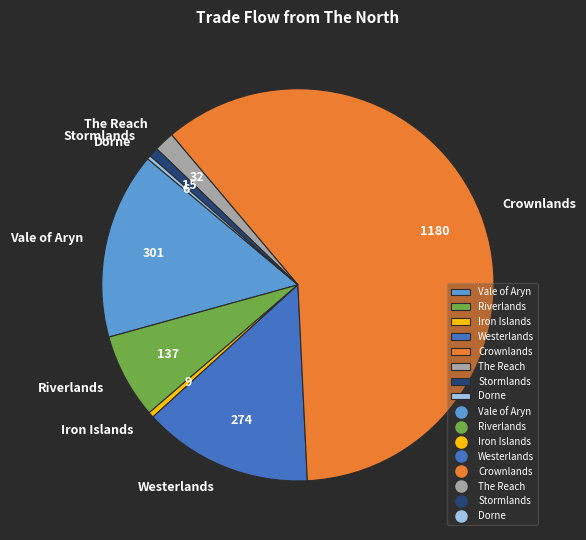

Between Crownlands and Dorne, which is larger?

Crownlands